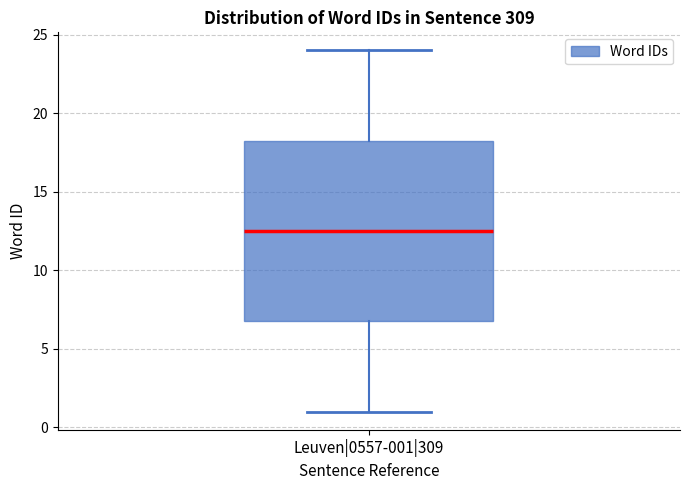

Where is the upper edge of the box for Leuven|0557-001|309 on the y-axis? The values are not printed on the chart, so give them approximately, as read against the axis.

18.5